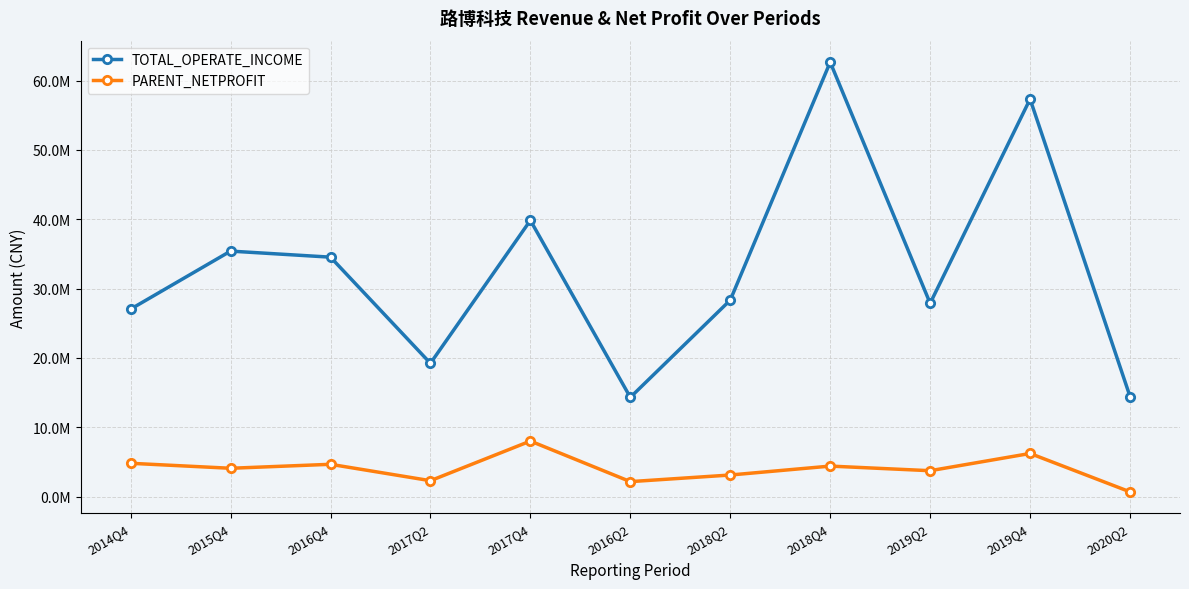

What are all the series names shown in the legend?

TOTAL_OPERATE_INCOME, PARENT_NETPROFIT